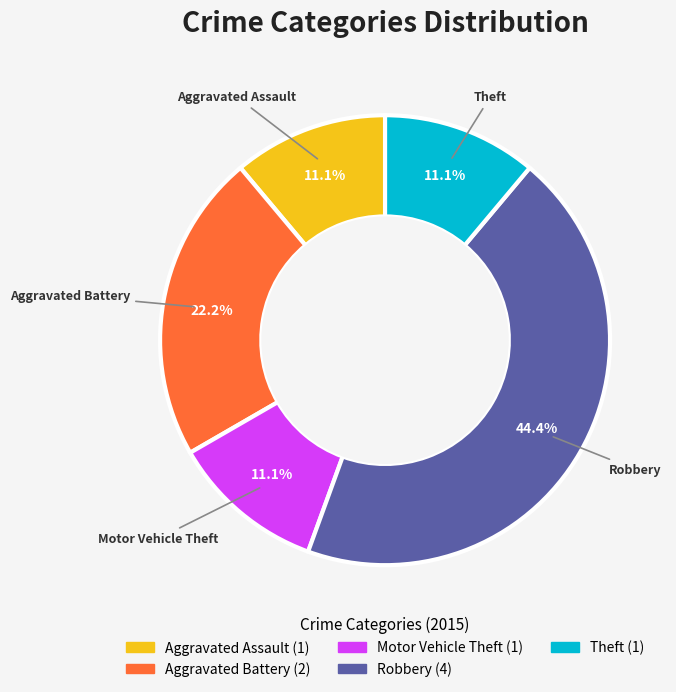

The Motor Vehicle Theft slice represents 11% of the pie. True or false?

True